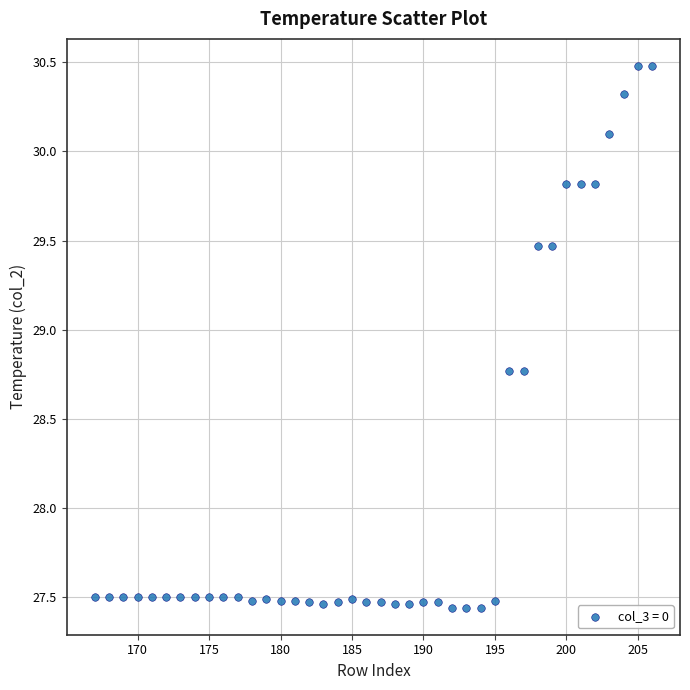

What is the range of X values (max minus min)?

39.0